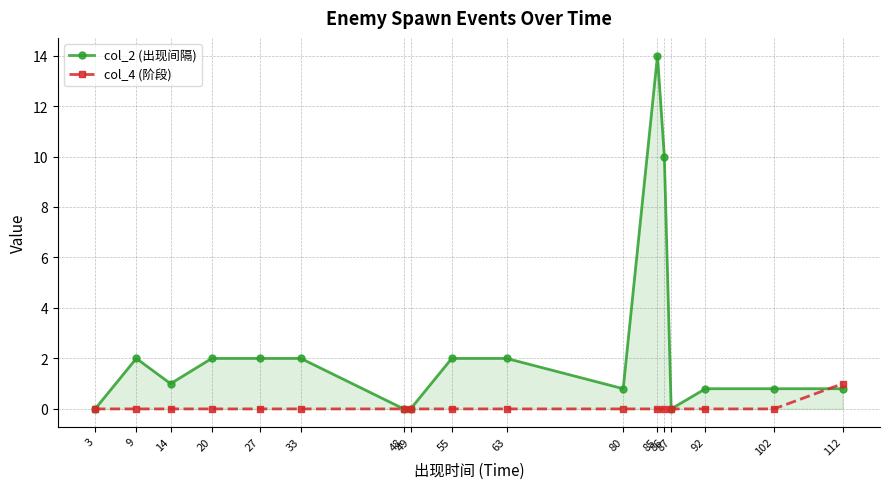

Reading left to right, extract all data points from this chart.

col_2 (出现间隔): 3=0.0	9=2.0	14=1.0	20=2.0	27=2.0	33=2.0	48=0.0	49=0.0	55=2.0	63=2.0	80=0.8	85=14.0	86=10.0	87=0.0	92=0.8	102=0.8	112=0.8
col_4 (阶段): 3=0.0	9=0.0	14=0.0	20=0.0	27=0.0	33=0.0	48=0.0	49=0.0	55=0.0	63=0.0	80=0.0	85=0.0	86=0.0	87=0.0	92=0.0	102=0.0	112=1.0